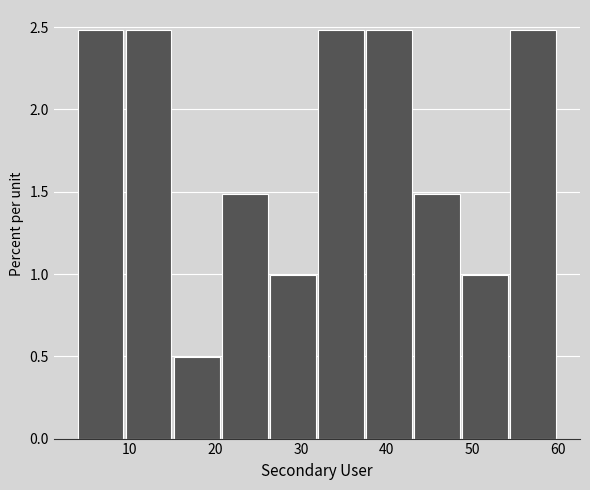

What is the height of the bar covering 48.8 to 54.4 on the x-axis? Neither the bar edges nor the heights are printed on the chart, so give them approximately, as read against the axes.

1.0